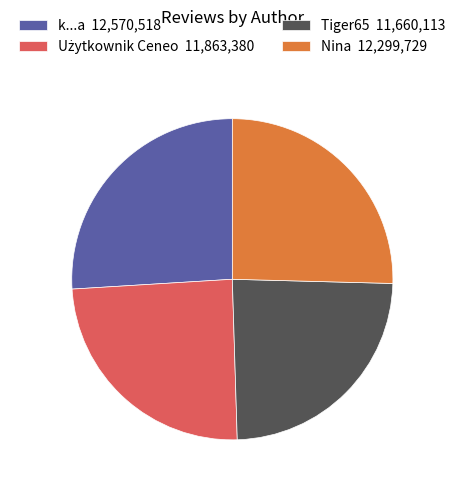

True or false: Nina 12,299,729 accounts for 25% of the total.

True